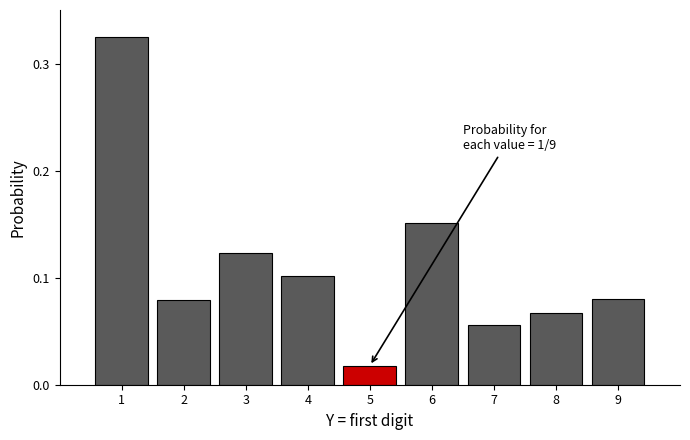

True or false: the data shows 0.1 at 6.

False